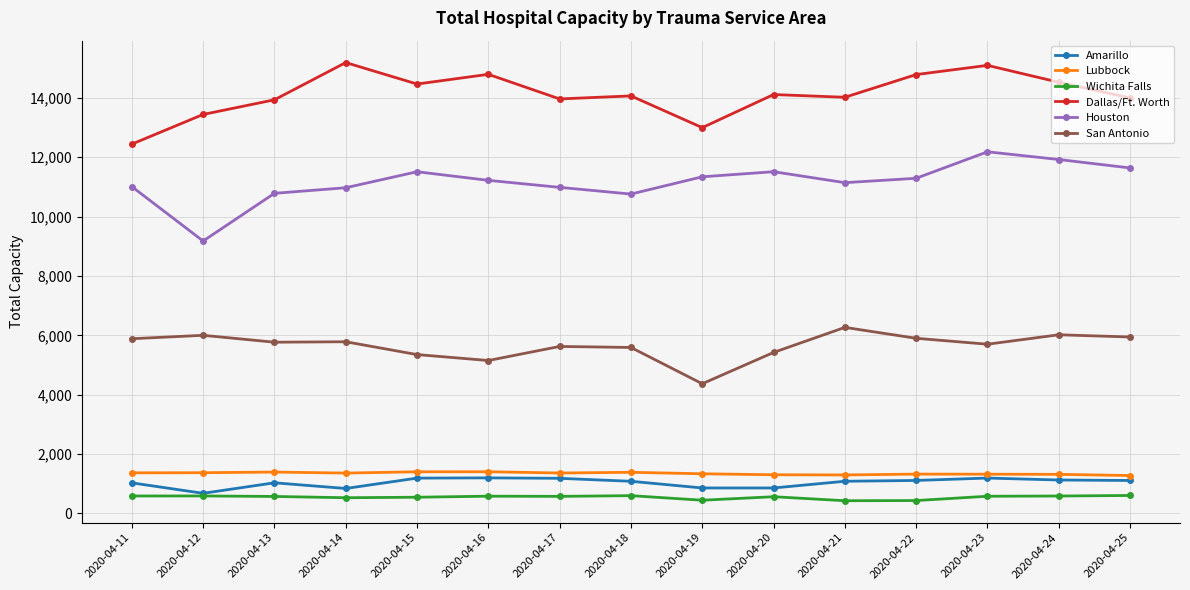

Which series has the largest total across all categories?

Dallas/Ft. Worth